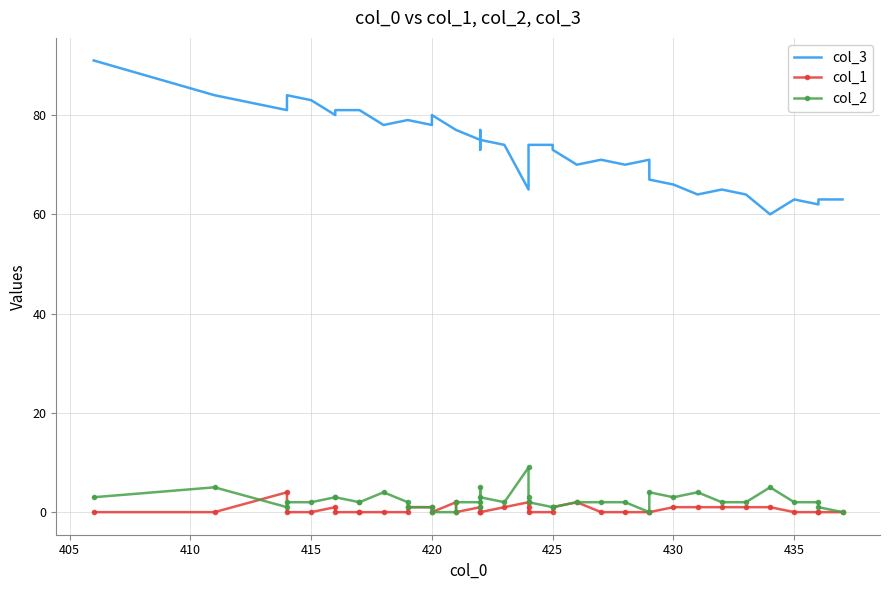

What is the sum of all col_1 values?

22